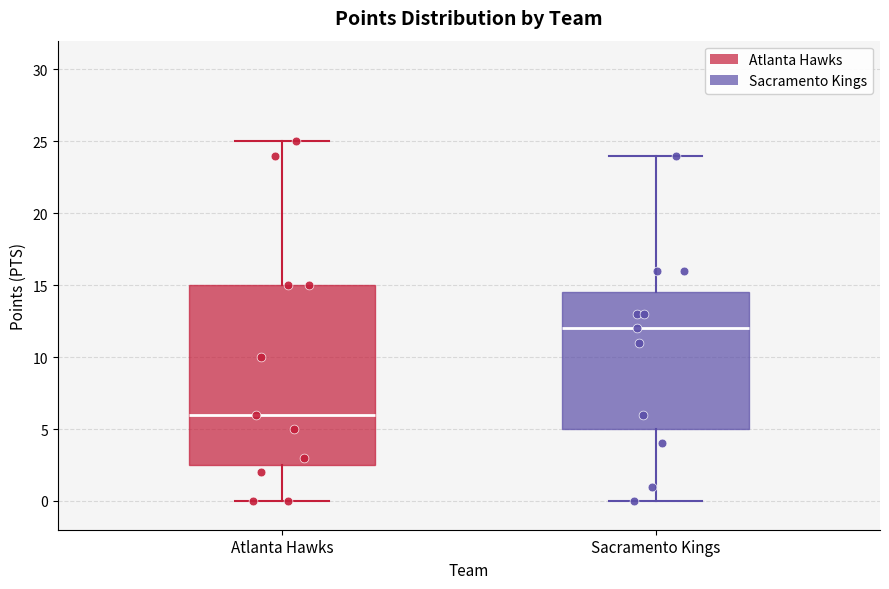

Where does the median line of the box for Sacramento Kings sit on the y-axis? The values are not printed on the chart, so give them approximately, as read against the axis.

12.0